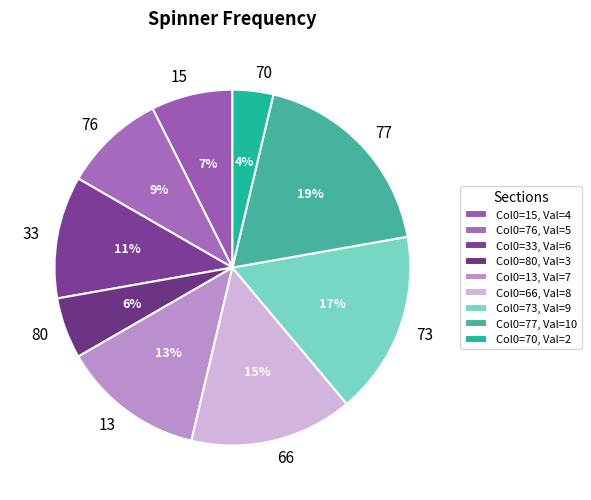

Rank the categories by value from lowest to highest.

70, 80, 15, 76, 33, 13, 66, 73, 77